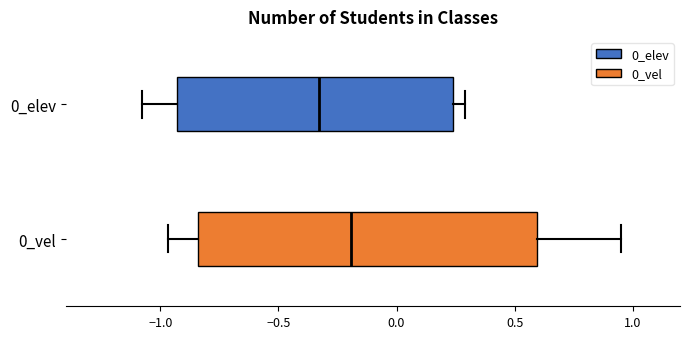

Where is the right edge of the box for 0_elev on the x-axis? The values are not printed on the chart, so give them approximately, as read against the axis.

0.25